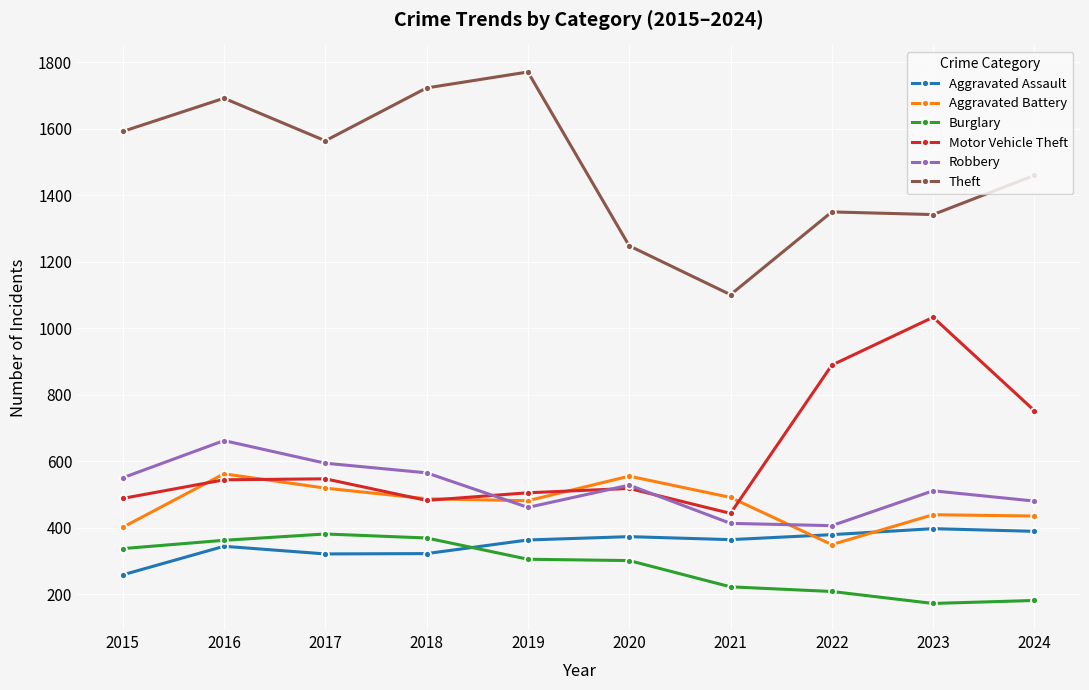

The value of Motor Vehicle Theft at 2017 is 547. True or false?

True